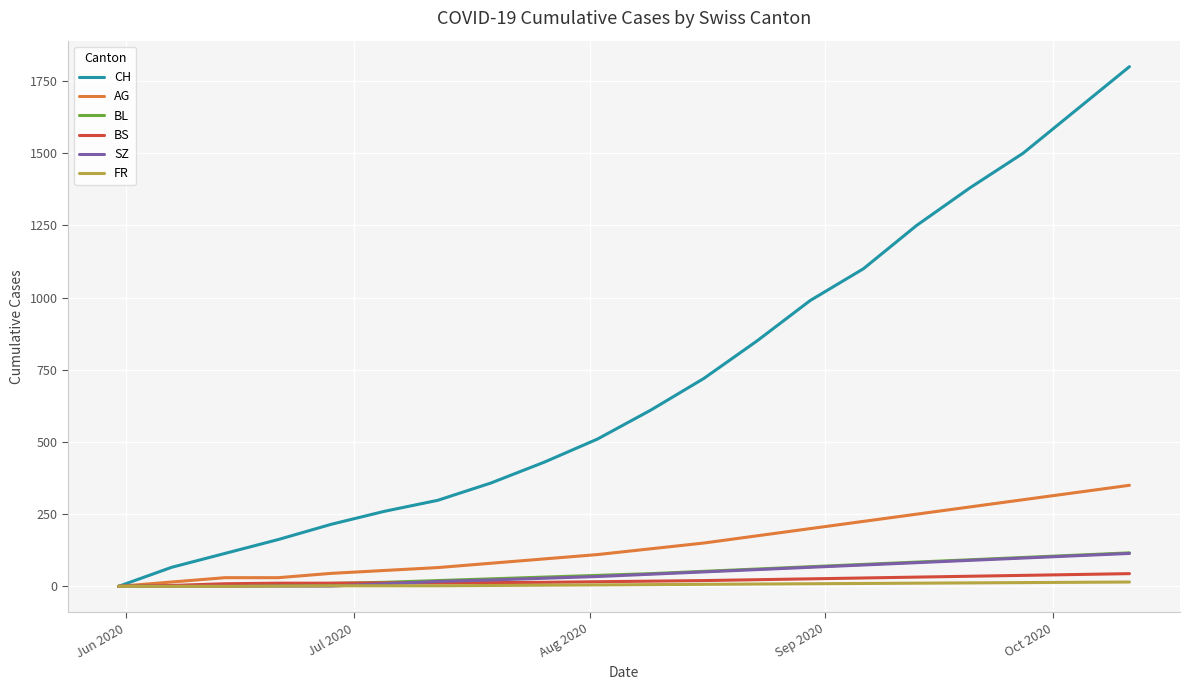

Which series has the largest total across all categories?

CH